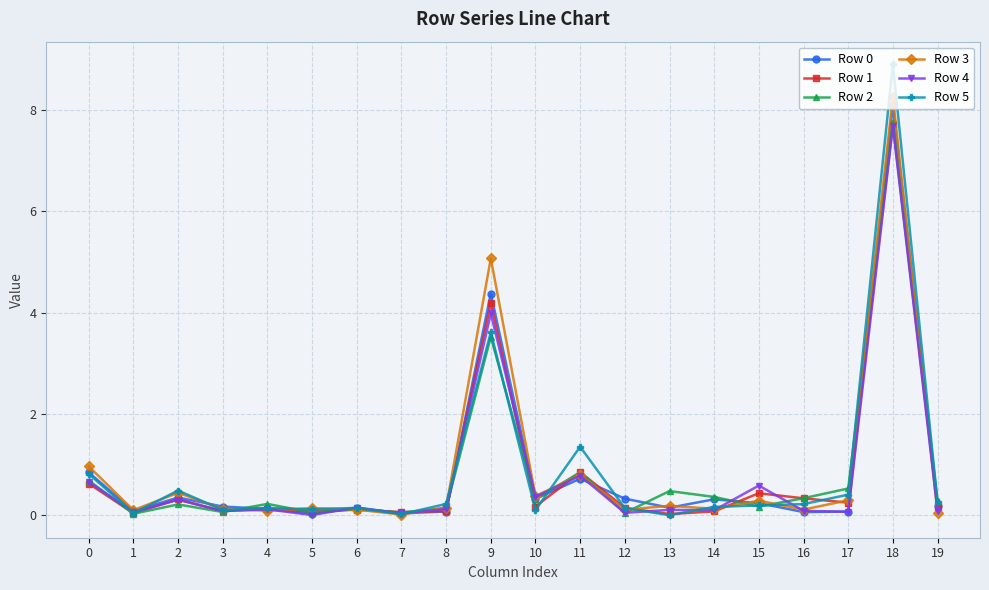

At which category is the sum across all series the highest?

18